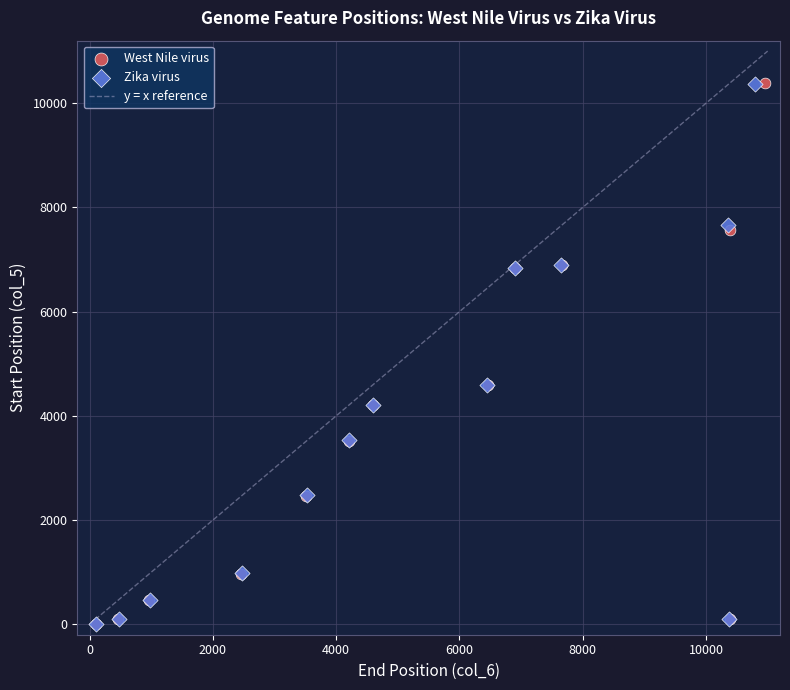

Which series has the widest spread of Y values?

West Nile virus